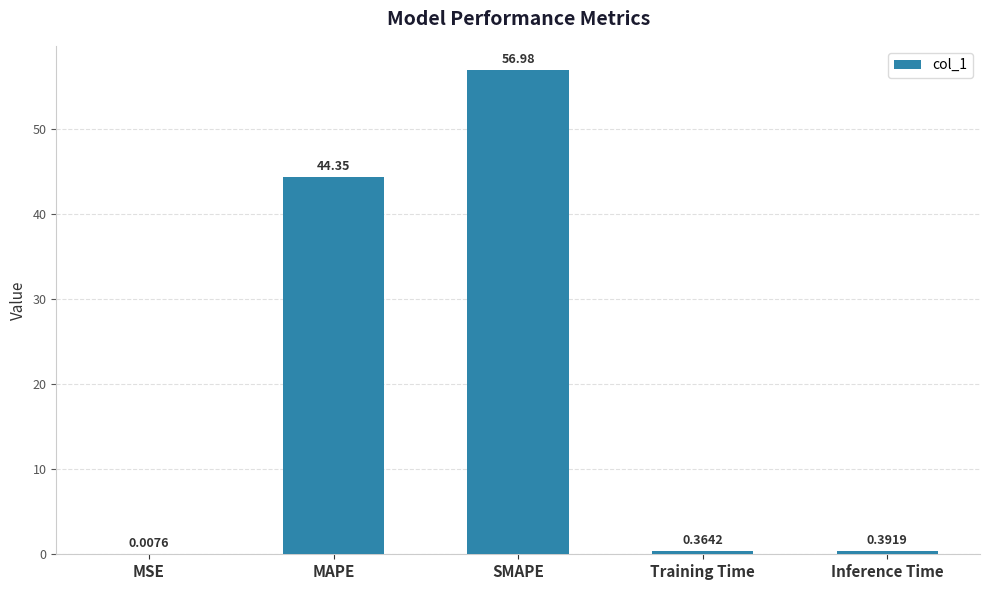

Is it true that the value at MAPE is 70.0?

False